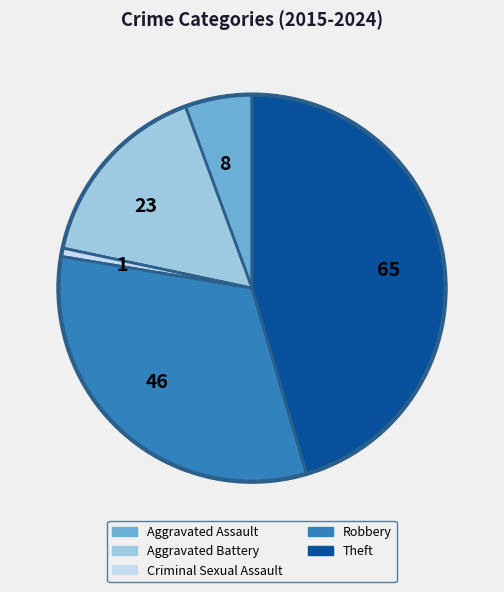

Does any single category account for the majority?

No